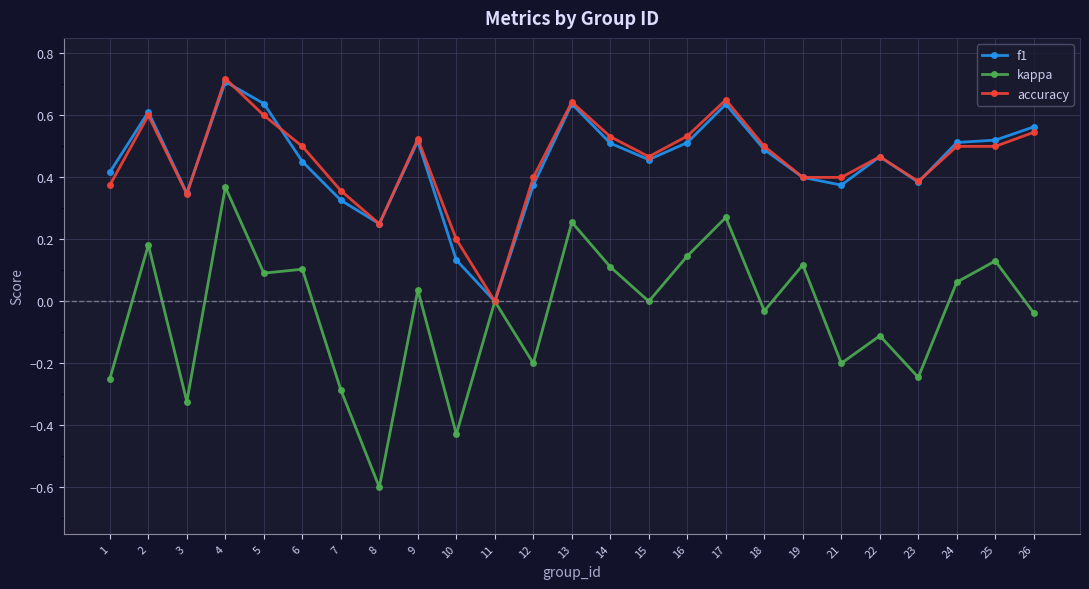

Is the value of accuracy at 18 greater than the value of kappa at 18?

Yes